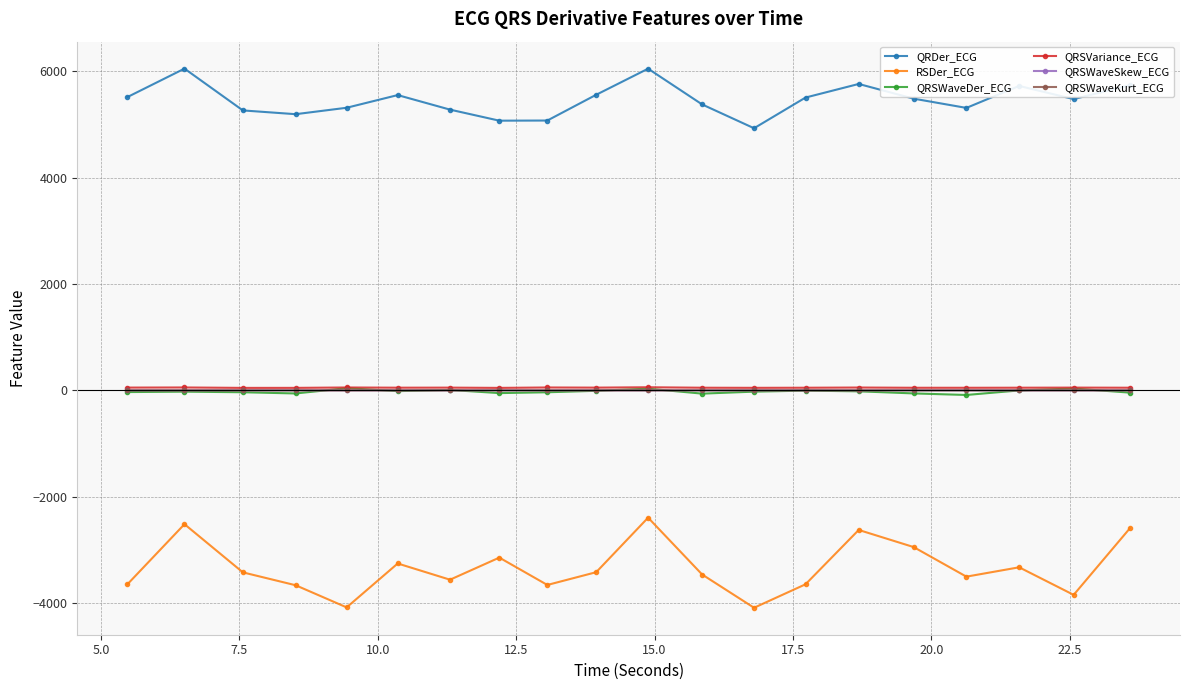

Which series has the largest total across all categories?

QRDer_ECG